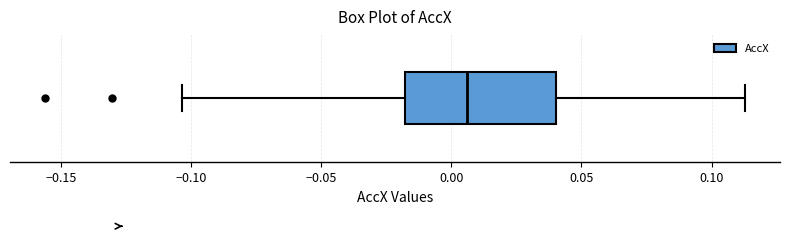

Where is the left edge of the box on the x-axis? The values are not printed on the chart, so give them approximately, as read against the axis.

-0.020